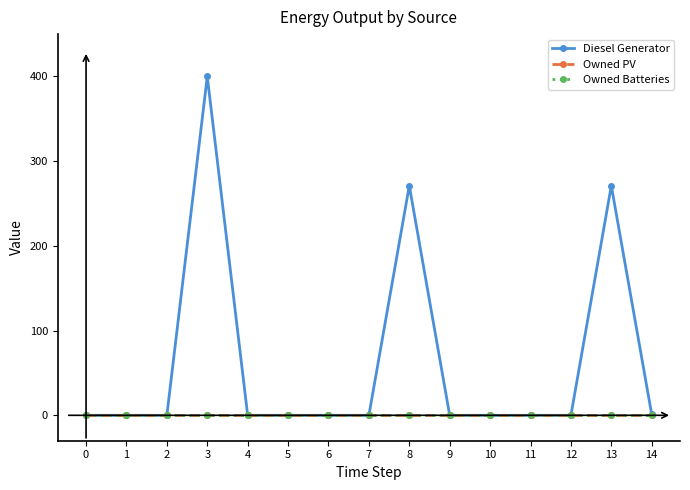

Reading right to left, list all the values displayed in this chart.

Diesel Generator: 1	271	0	0	0	0	271	0	0	0	0	400	0	0	0
Owned PV: 0	0	0	0	0	0	0	0	0	0	0	0	0	0	0
Owned Batteries: 0	0	0	0	0	0	0	0	0	0	0	0	0	0	0